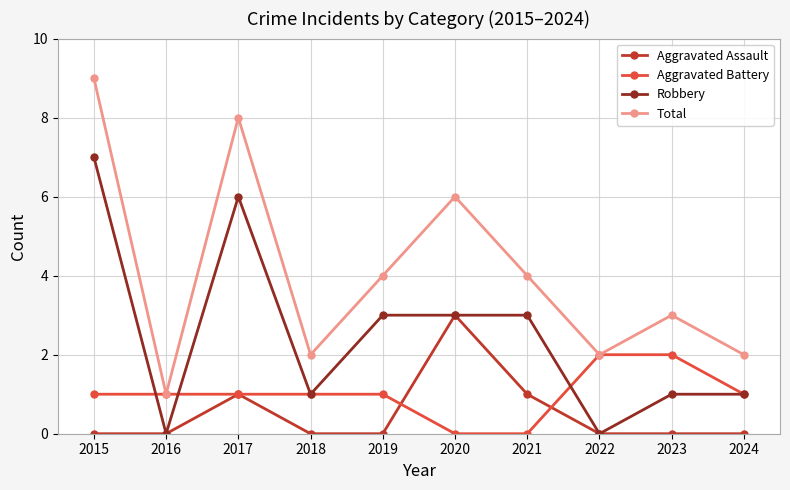

What is the difference between the Total values at 2022 and 2023?

1